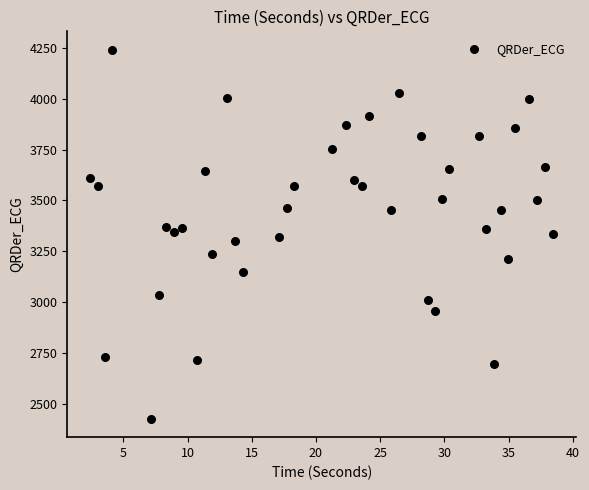

What is the range of X values (max minus min)?

36.0